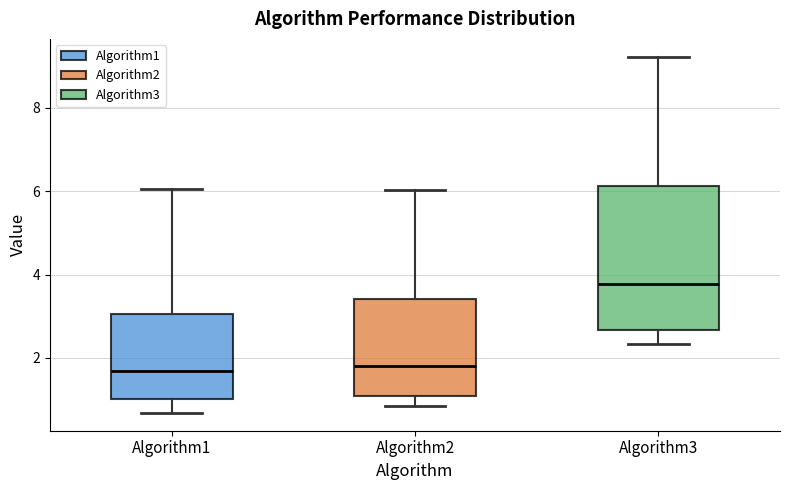

Reading left to right, read every box against the y-axis: the position of its median line, the range the box covers, and the ends of its whiskers. The values are not printed on the chart, so give them approximately, as read against the axis.

Algorithm1: median 1.6, box 1.0 to 3.0, whiskers 0.6 to 6.0
Algorithm2: median 1.8, box 1.0 to 3.4, whiskers 0.8 to 6.0
Algorithm3: median 3.8, box 2.6 to 6.2, whiskers 2.4 to 9.2